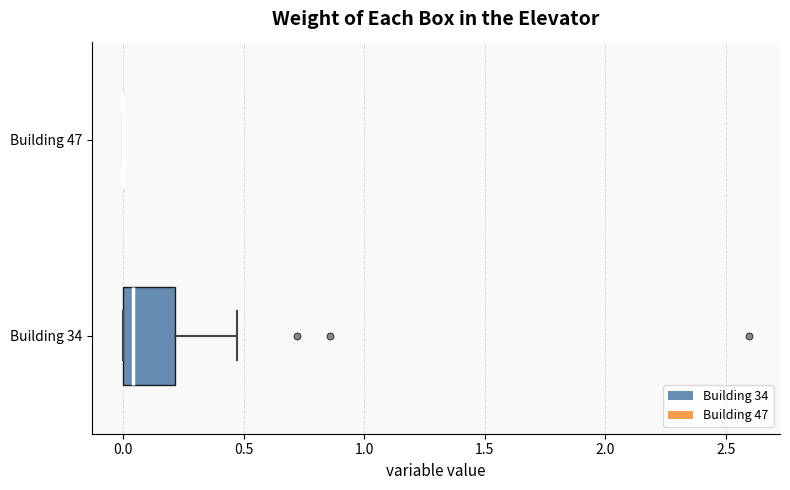

Reading bottom to top, read every box against the x-axis: the position of its median line, the range the box covers, and the ends of its whiskers. The values are not printed on the chart, so give them approximately, as read against the axis.

Building 34: median 0.05, box 0.00 to 0.20, whiskers 0.00 to 0.45
Building 47: box collapsed to a line at 0.00, whiskers 0.00 to 0.00